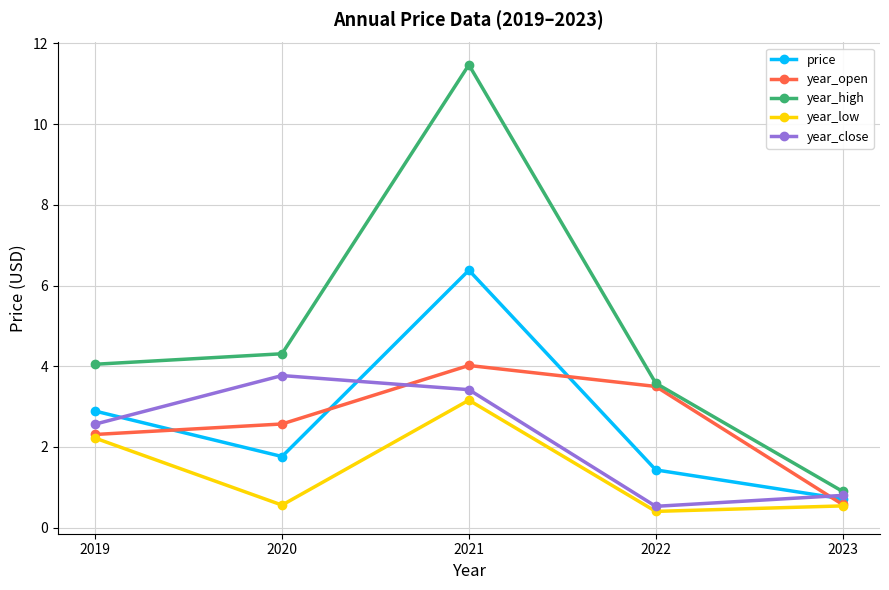

Which label corresponds to the smallest value in the chart?

2022